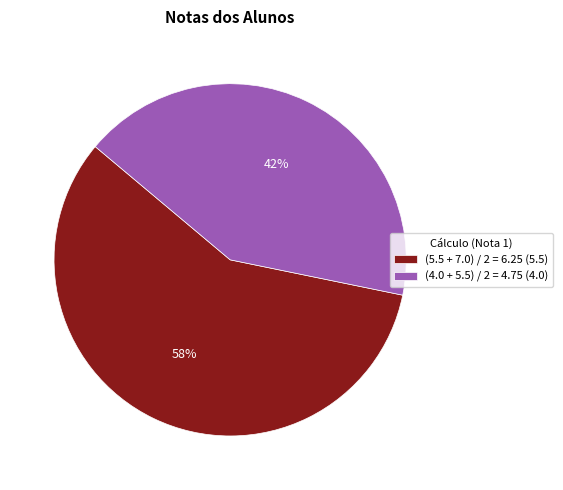

Between (5.5 + 7.0) / 2 = 6.25 and (4.0 + 5.5) / 2 = 4.75, which is larger?

(5.5 + 7.0) / 2 = 6.25